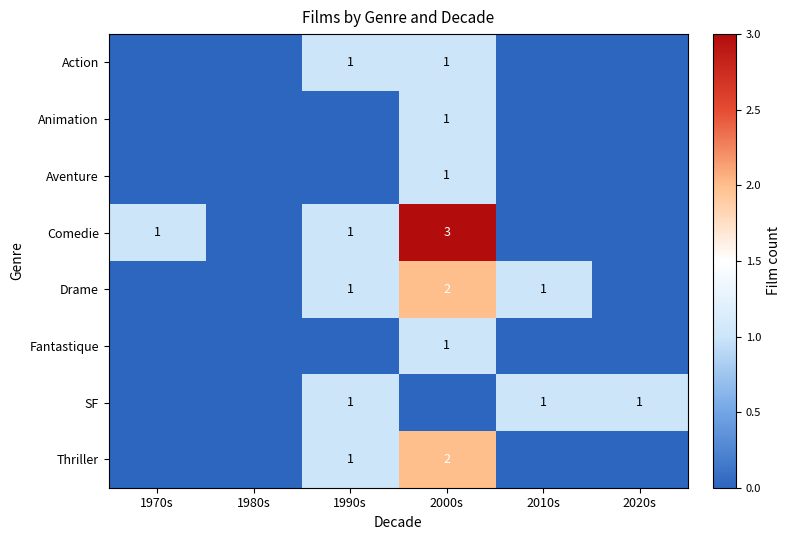

The value of Drame at 2010s is 1. True or false?

True